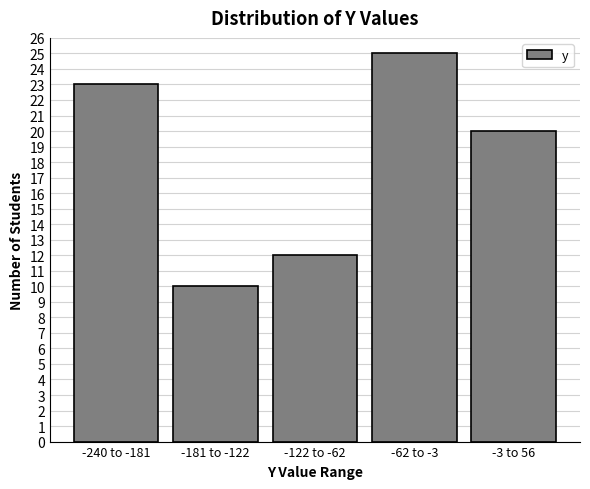

Reading left to right, what are all the values shown in this chart?

23	10	12	25	20